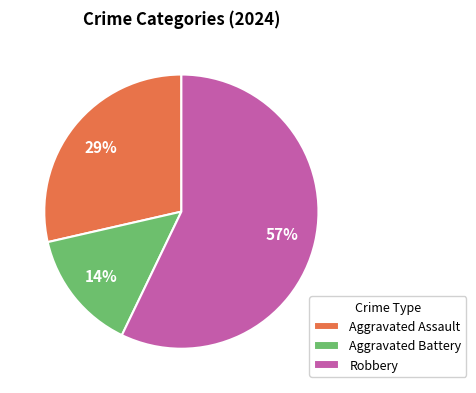

What percentage is the Aggravated Battery slice, to the nearest percent?

14%